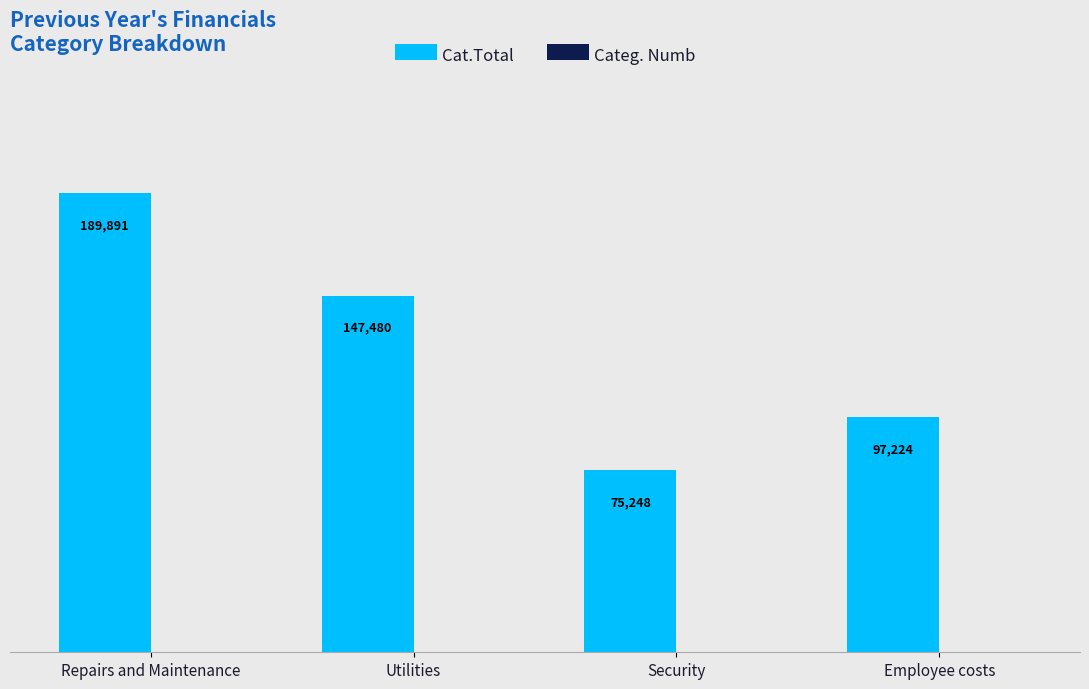

Which category has the highest value across all series?

Repairs and Maintenance